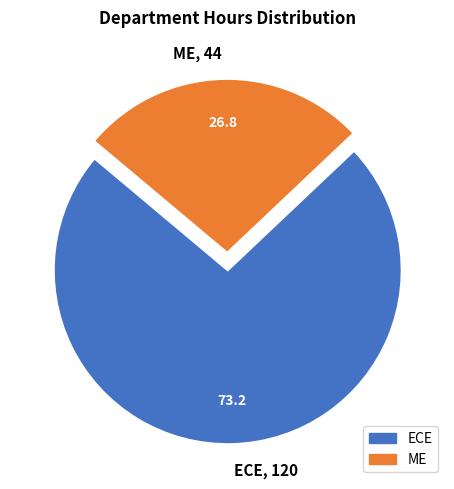

Does any single category account for the majority?

Yes